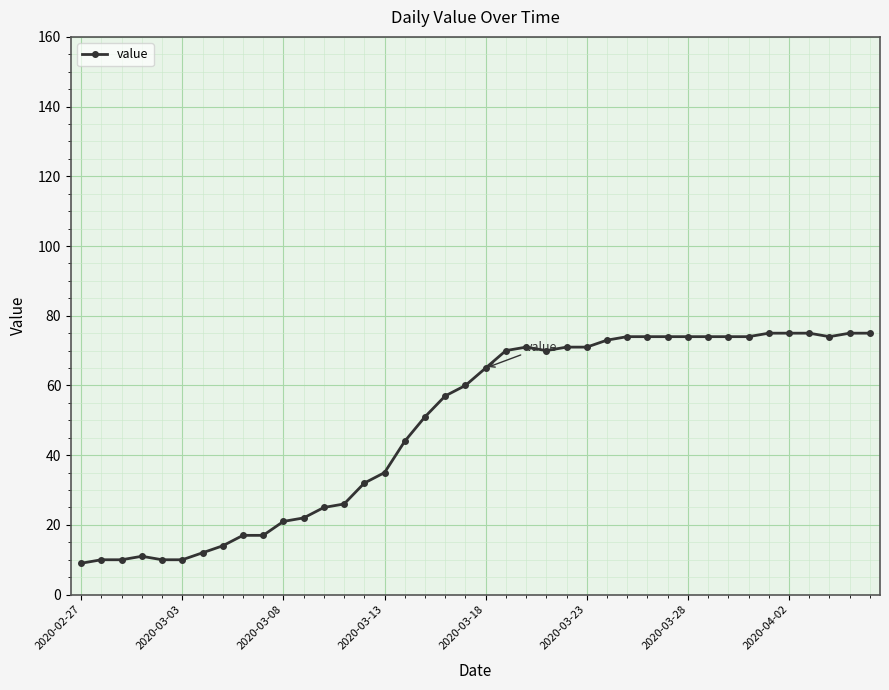

What is the minimum value shown in the chart?

9